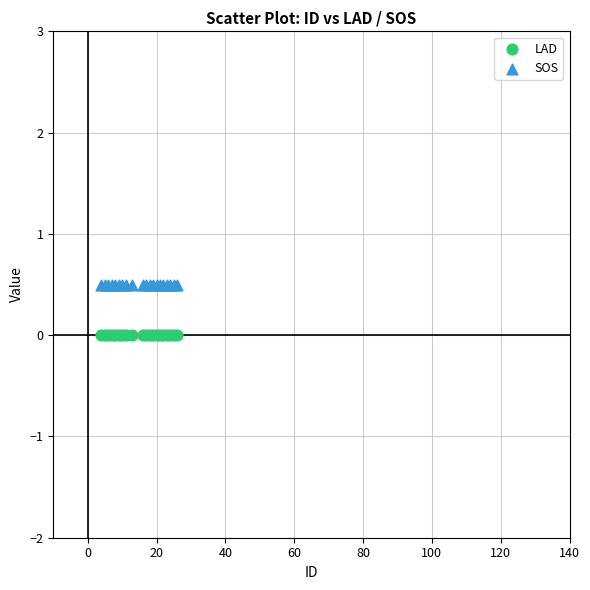

Which series contains the highest Y value?

SOS